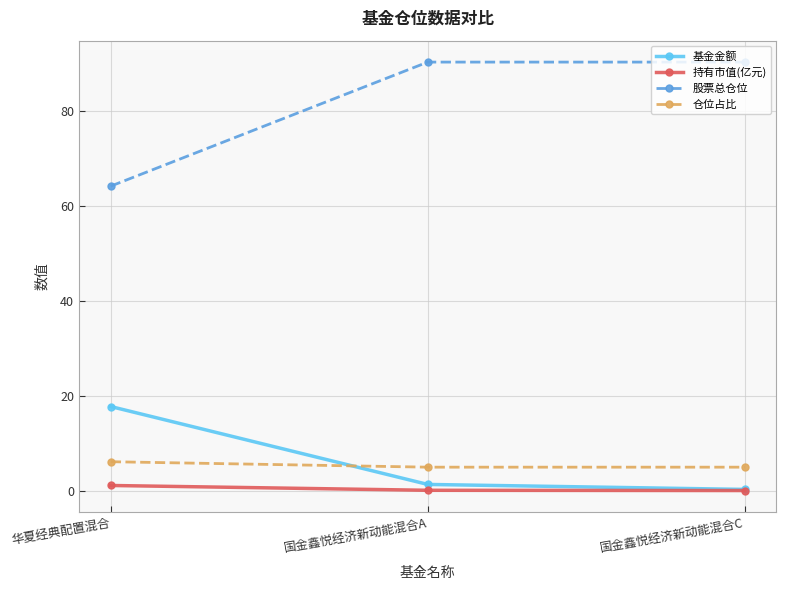

At which label does 股票总仓位 first exceed 90?

国金鑫悦经济新动能混合A